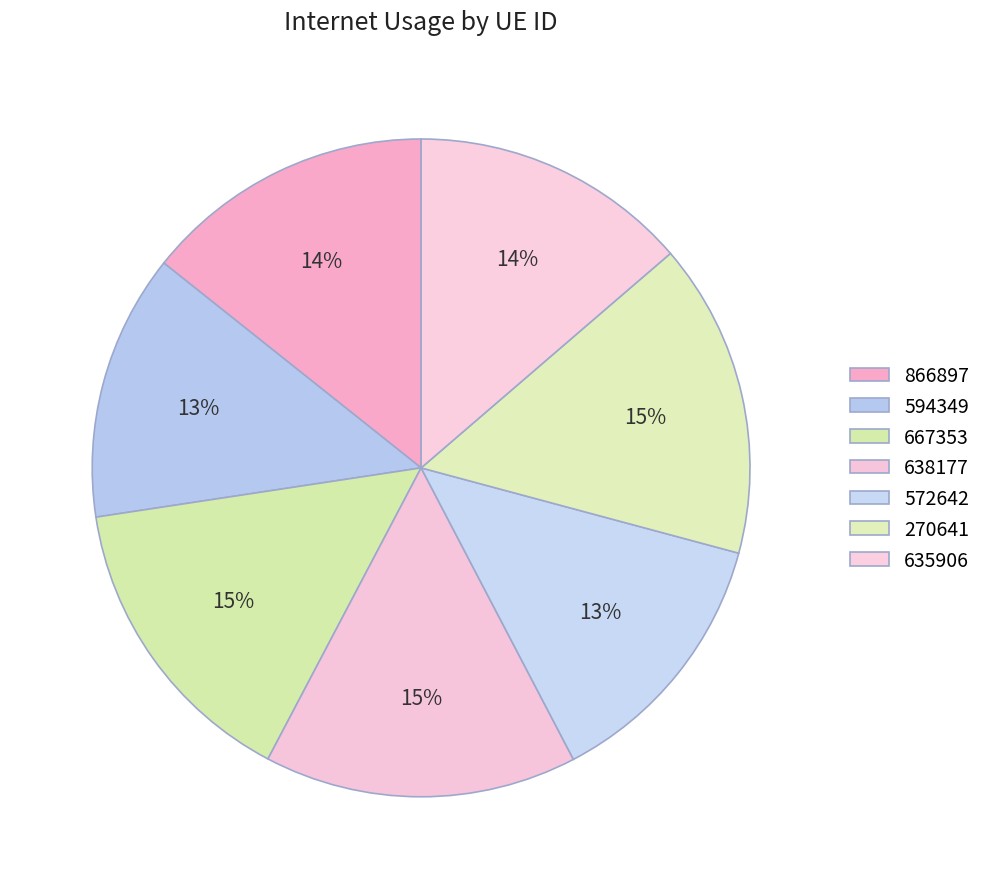

What percentage is the 270641 slice, to the nearest percent?

15%